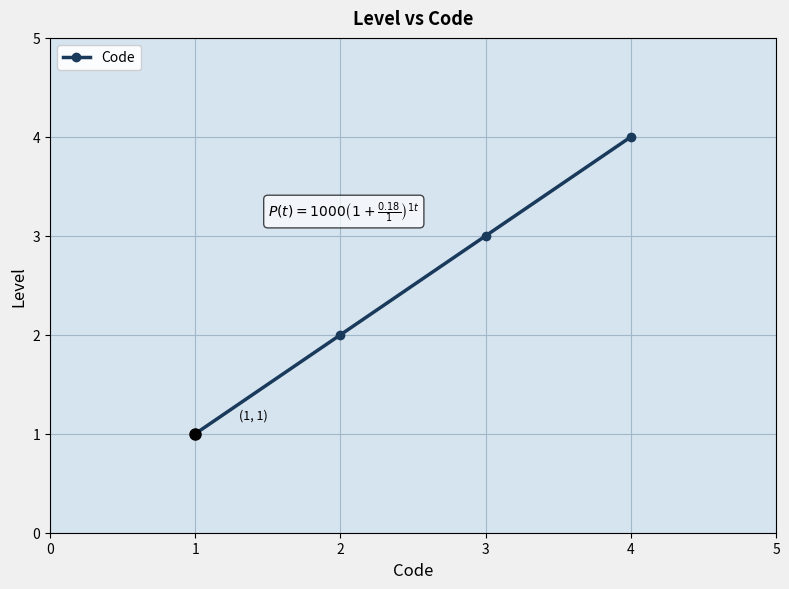

What is the maximum value shown in the chart?

4